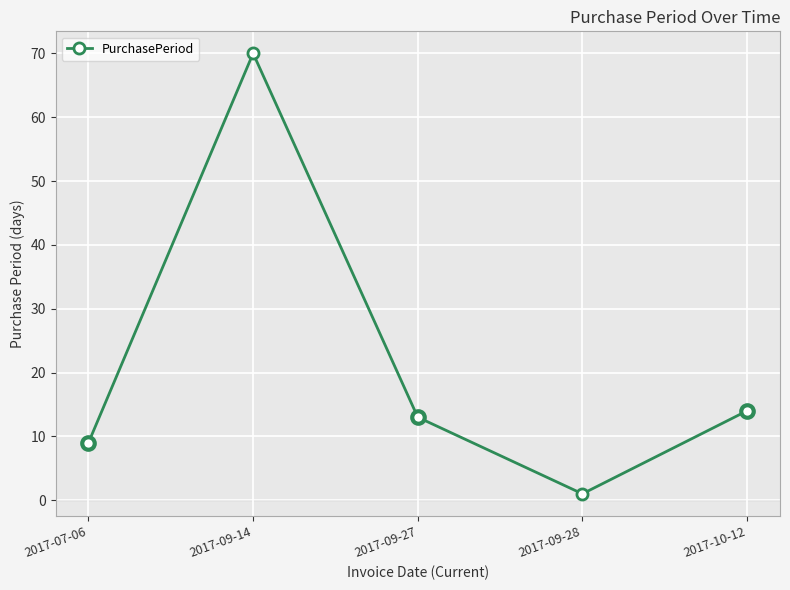

Reading left to right, transcribe all the data shown in this chart.

9	70	13	1	14